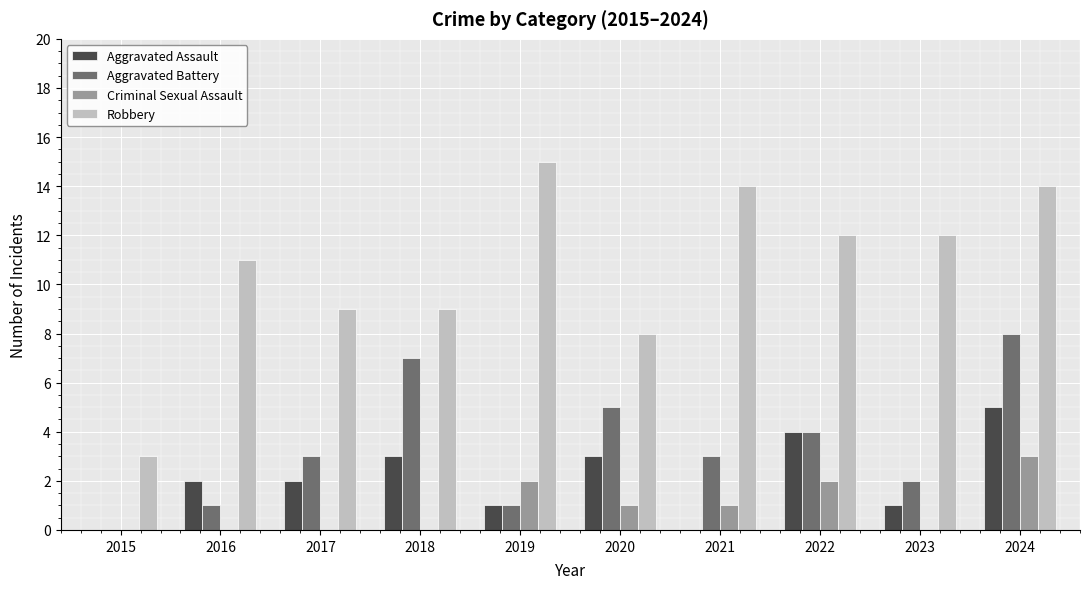

How many data points does each series have?

10